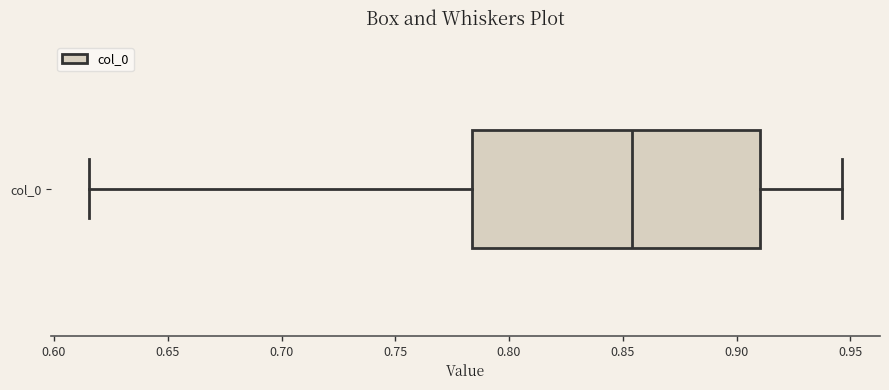

Where does the left whisker of the box for col_0 end on the x-axis? The values are not printed on the chart, so give them approximately, as read against the axis.

0.615